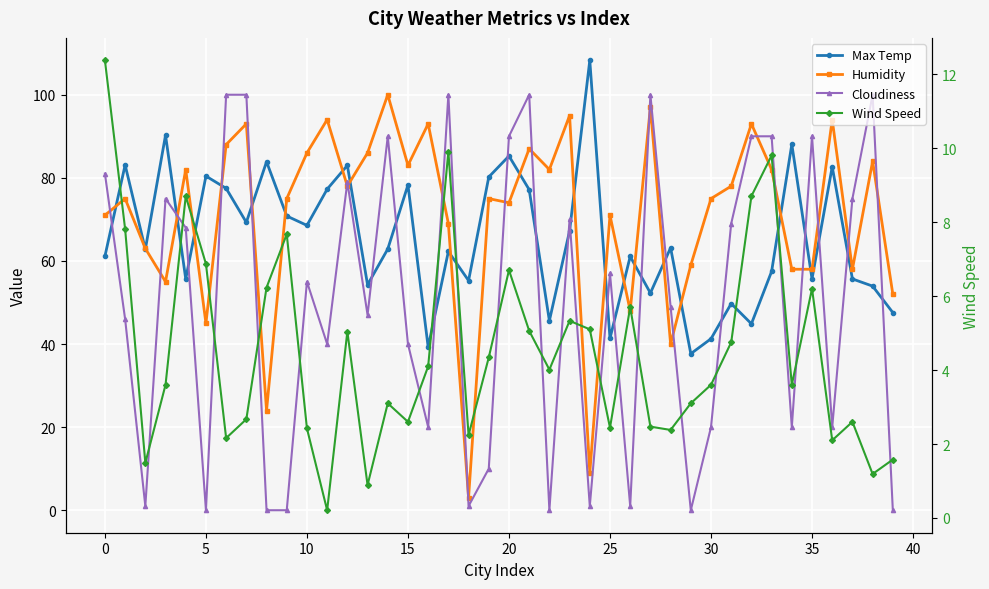

True or false: Cloudiness has a value of 40.0 at 11.

True